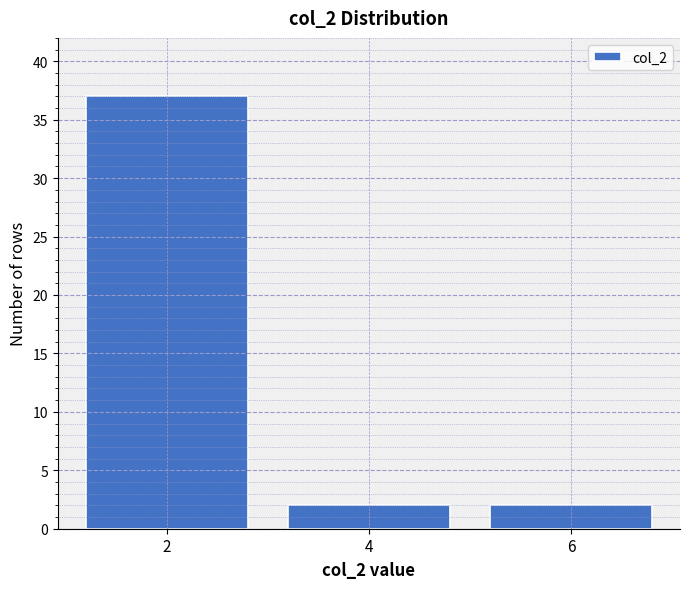

Reading right to left, what are all the values shown in this chart?

6=2	4=2	2=37